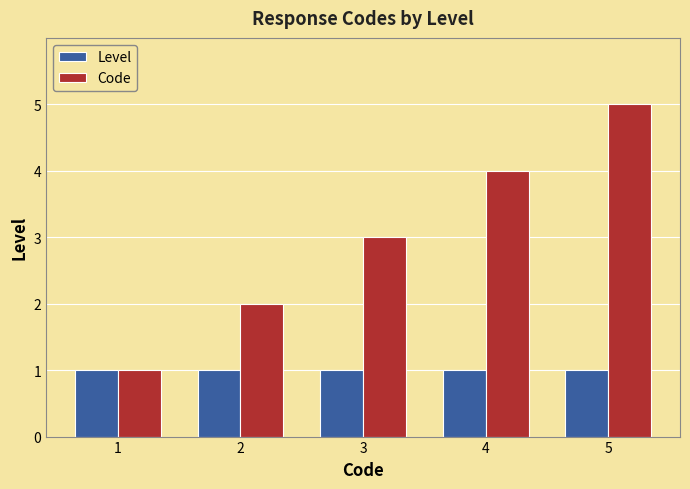

Is the value of Level at 3 greater than the value of Code at 4?

No